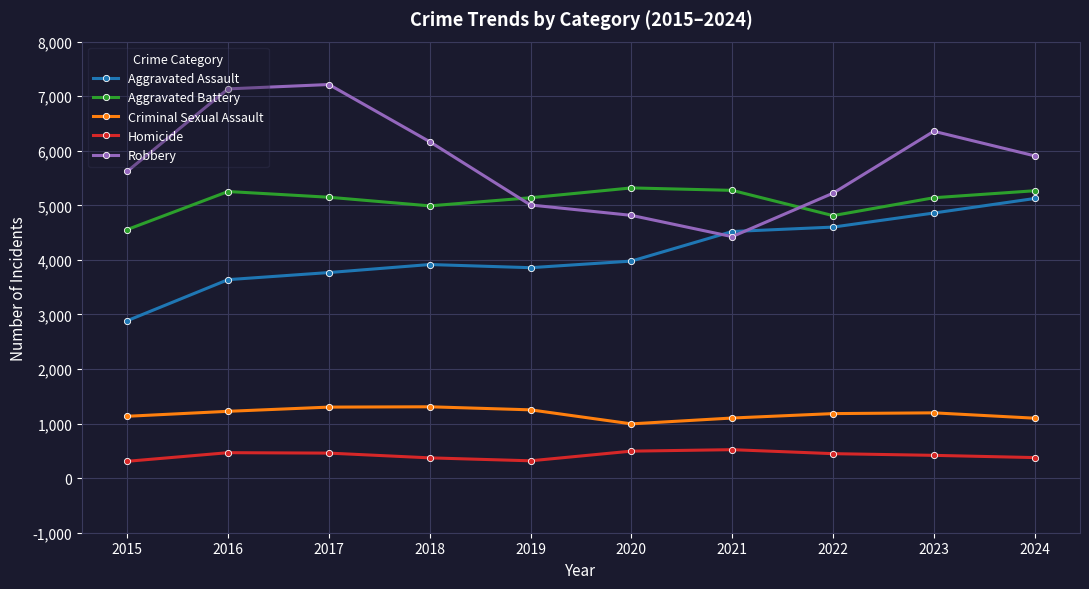

What is the value of the Aggravated Assault point at the 5th from the left?

3857